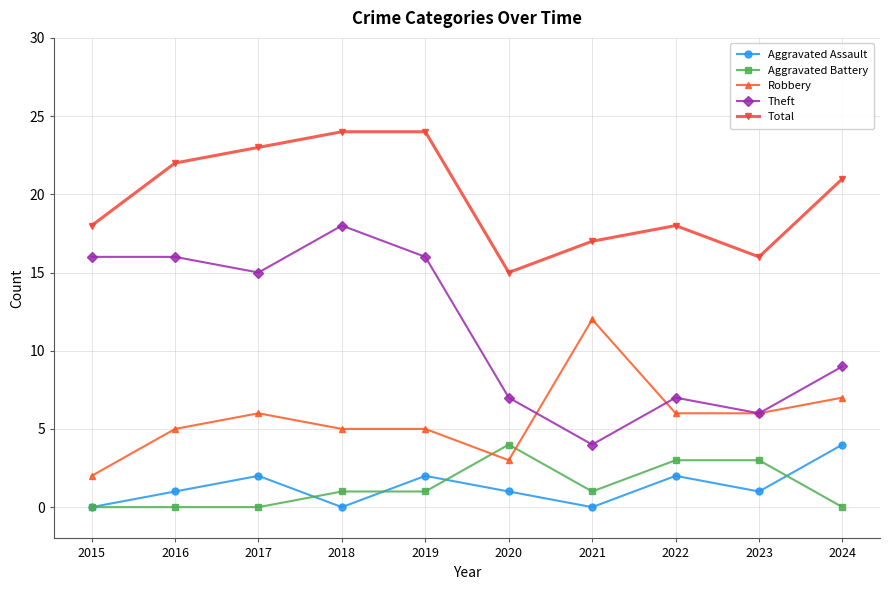

True or false: Aggravated Battery and Theft cross at least once.

False